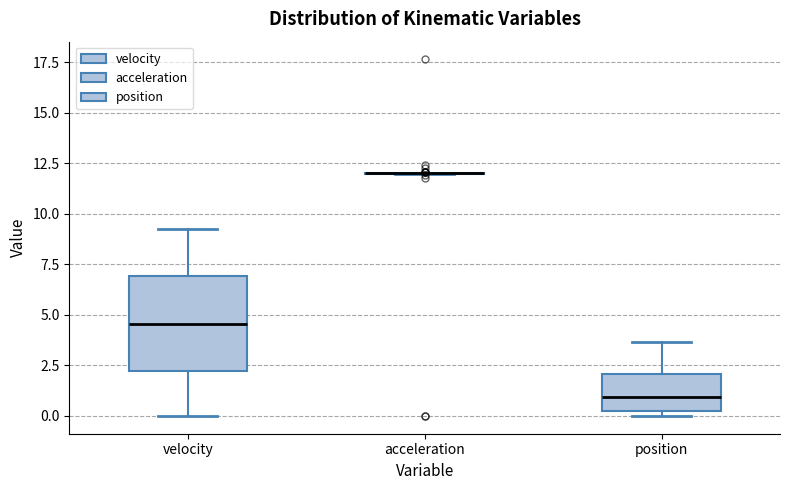

Reading left to right, transcribe this box plot: for each box, give where its median line is, the range the box spans, and where its two whiskers end, as read against the y-axis. The values are not printed on the chart, so give them approximately, as read against the axis.

velocity: median 4.5, box 2.0 to 7.0, whiskers 0.0 to 9.0
acceleration: box collapsed to a line at 12.0, whiskers 12.0 to 12.0
position: median 1.0, box 0.0 to 2.0, whiskers 0.0 (just below the box's lower edge) to 3.5